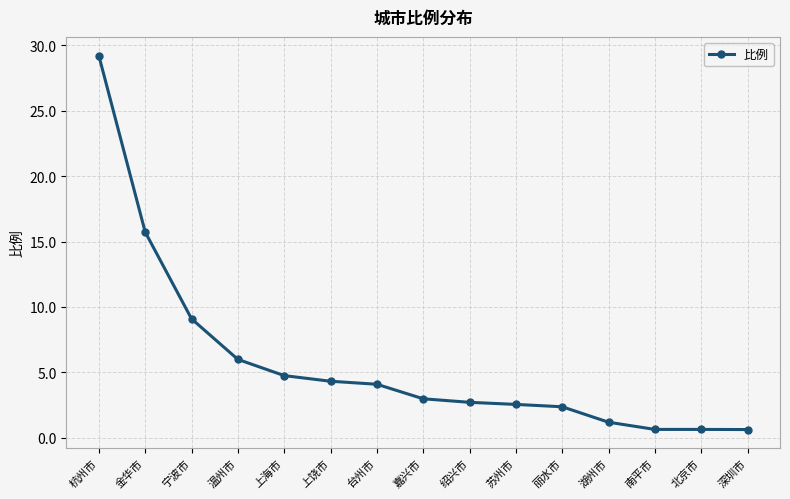

What position from the right is 金华市?

14